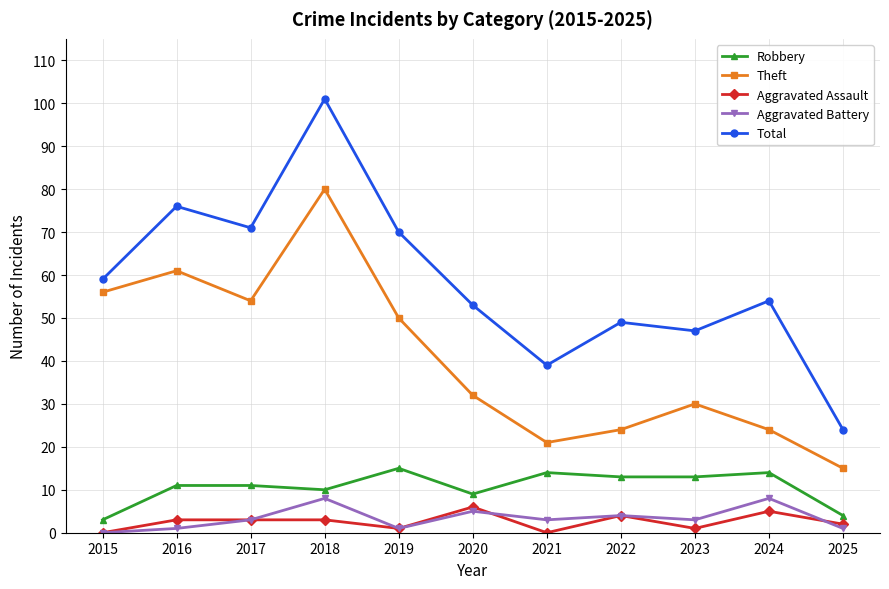

What is the difference between the Aggravated Battery values at 2022 and 2015?

4